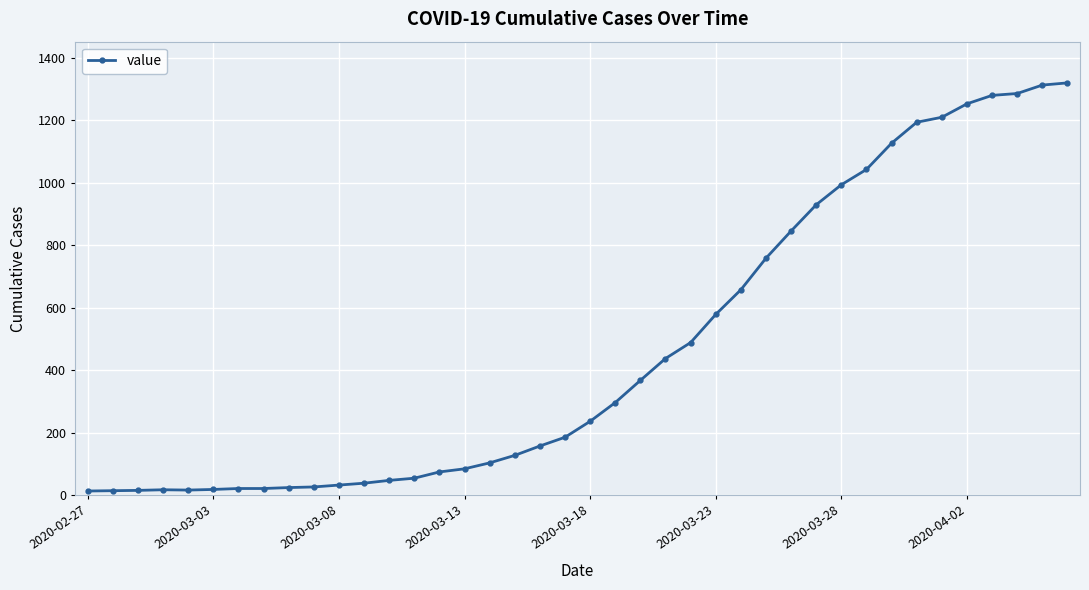

What is the difference between the maximum and second lowest values?

1305